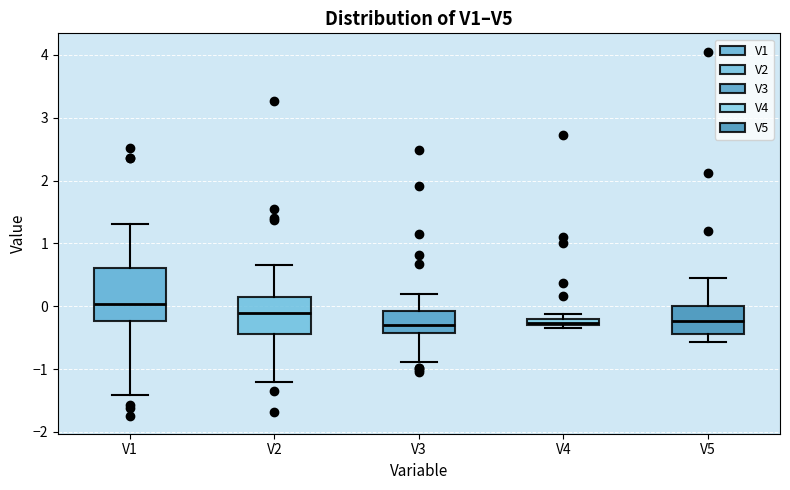

Where does the lower whisker of the box for V5 end on the y-axis? The values are not printed on the chart, so give them approximately, as read against the axis.

-0.6